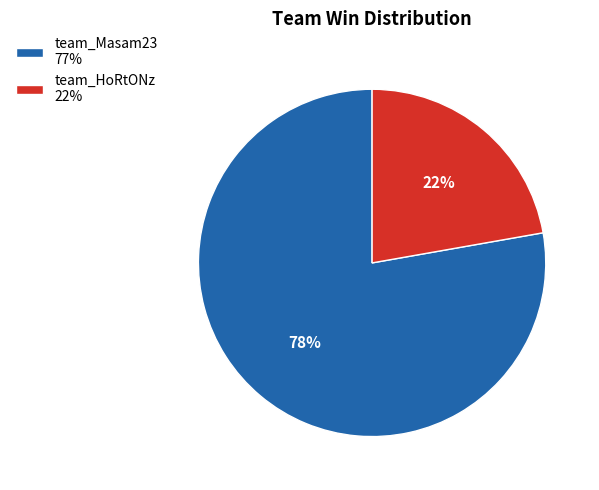

To the nearest percent, what is the average slice percentage?

50%